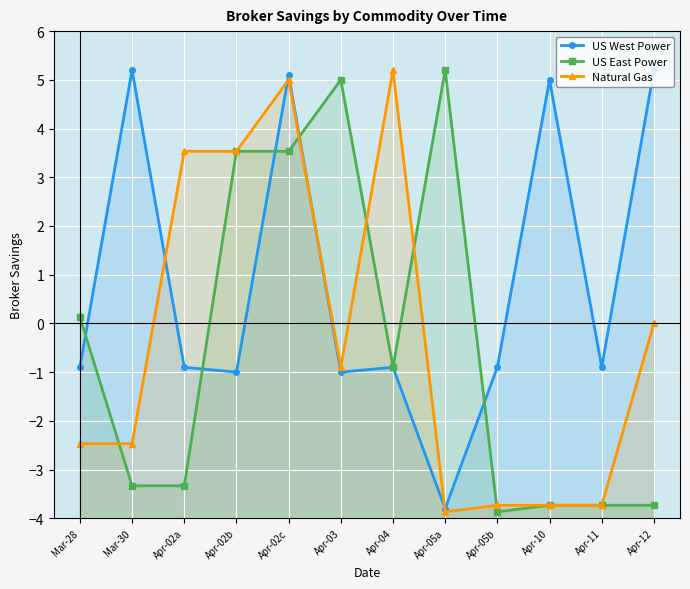

What is the difference between the maximum and minimum values in the Natural Gas series?

9.1